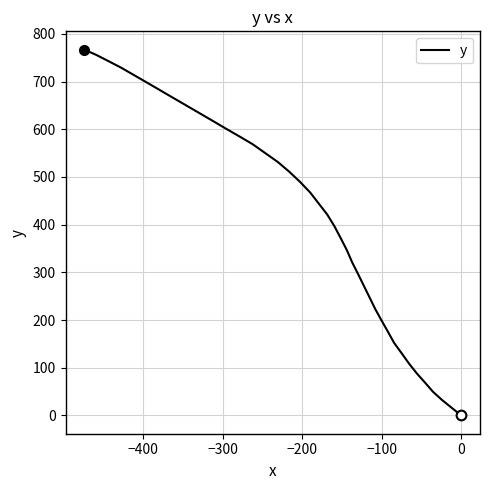

What is the greatest value displayed?

767.0